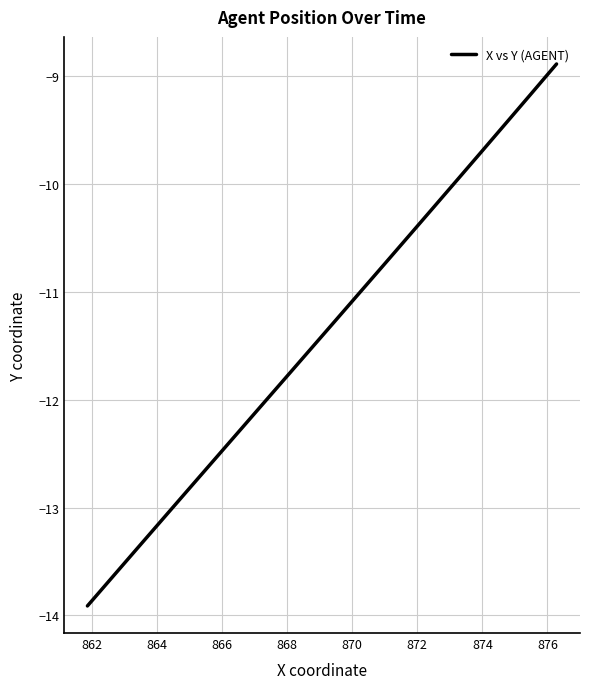

What is the difference between the maximum and minimum values?

5.0